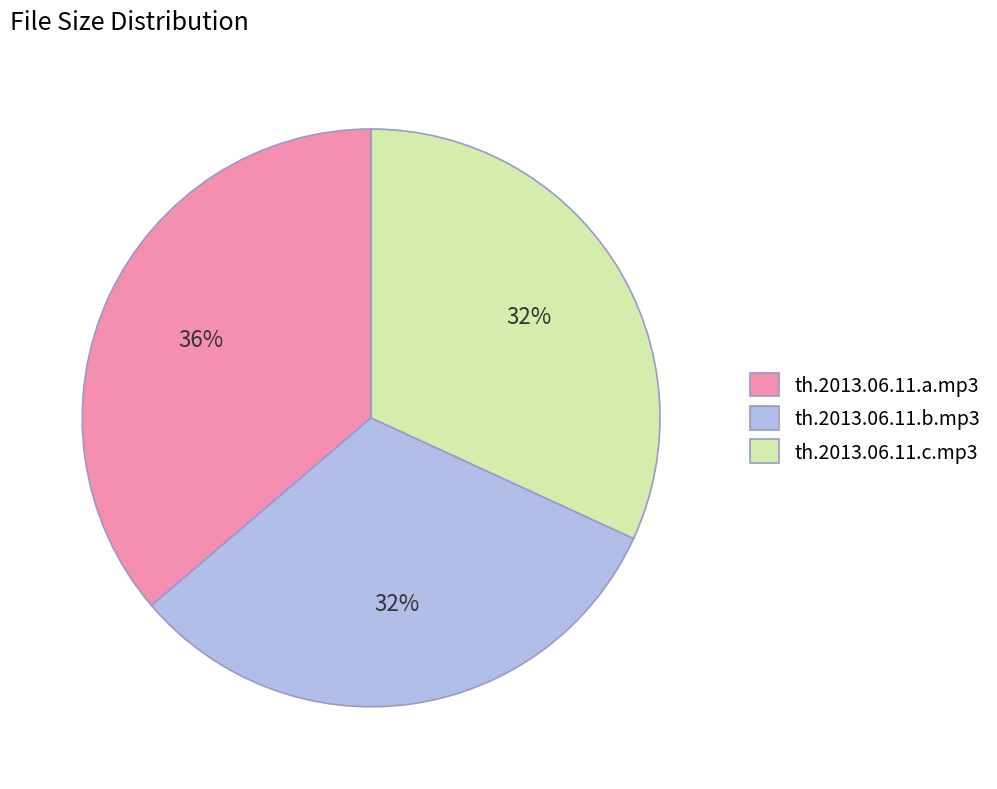

What is the largest slice in the pie chart?

th.2013.06.11.a.mp3